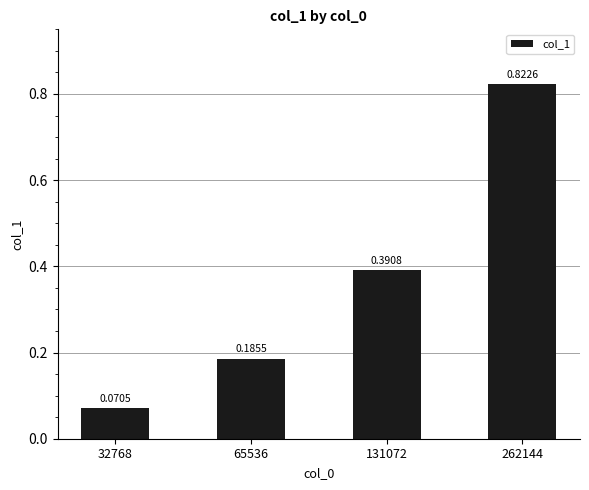

What is the sum of the values at 131072 and 32768?

0.5